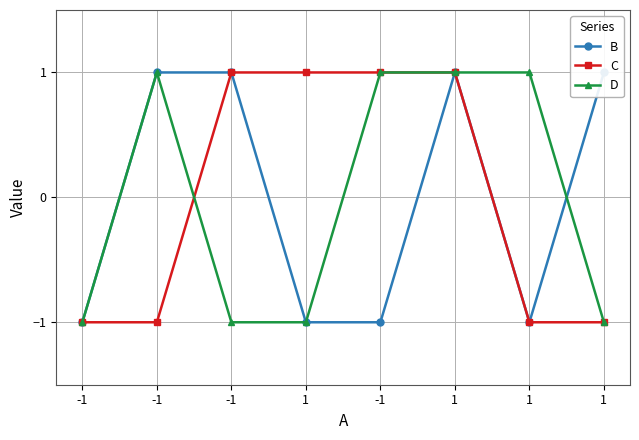

Reading right to left, transcribe all the data shown in this chart.

B: 1=1	1=-1	1=1	-1=-1	1=-1	-1=1	-1=1	-1=-1
C: 1=-1	1=-1	1=1	-1=1	1=1	-1=1	-1=-1	-1=-1
D: 1=-1	1=1	1=1	-1=1	1=-1	-1=-1	-1=1	-1=-1